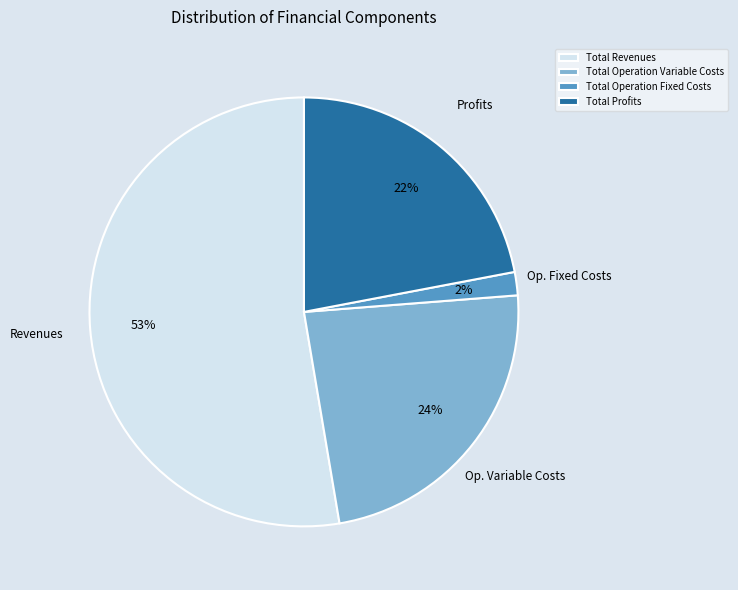

To the nearest percent, what is the difference between the Total Operation Variable Costs and Total Operation Fixed Costs slice percentages?

22%